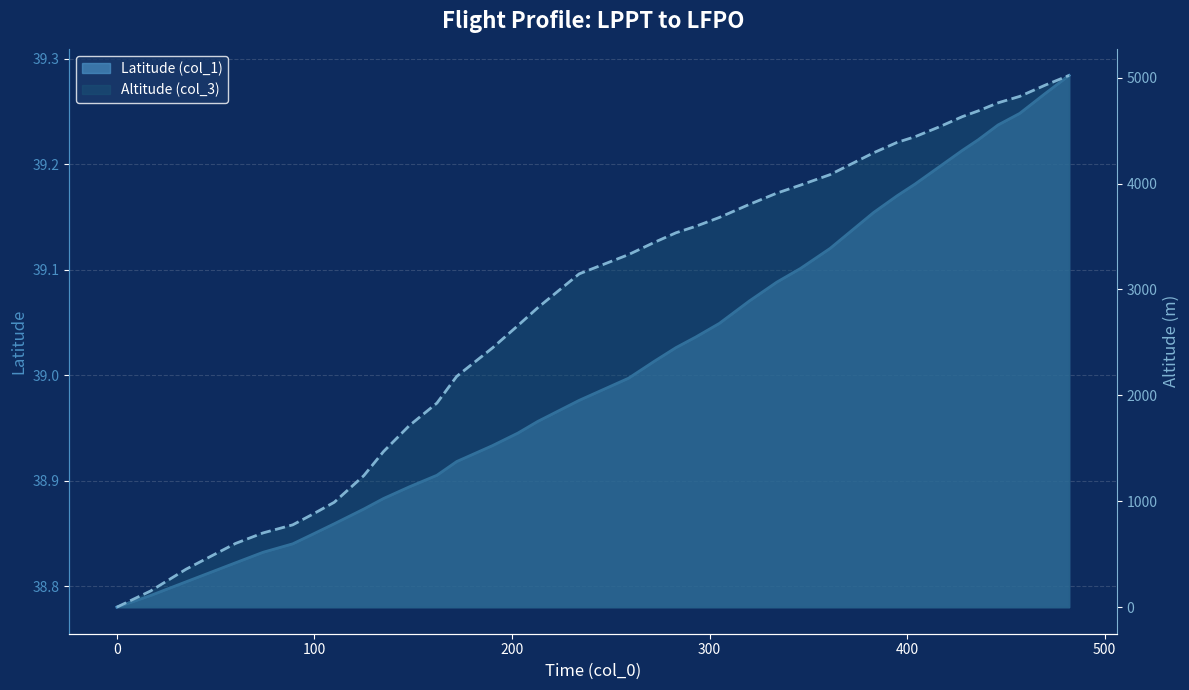

Read the Latitude (col_1) value at 404.

39.2